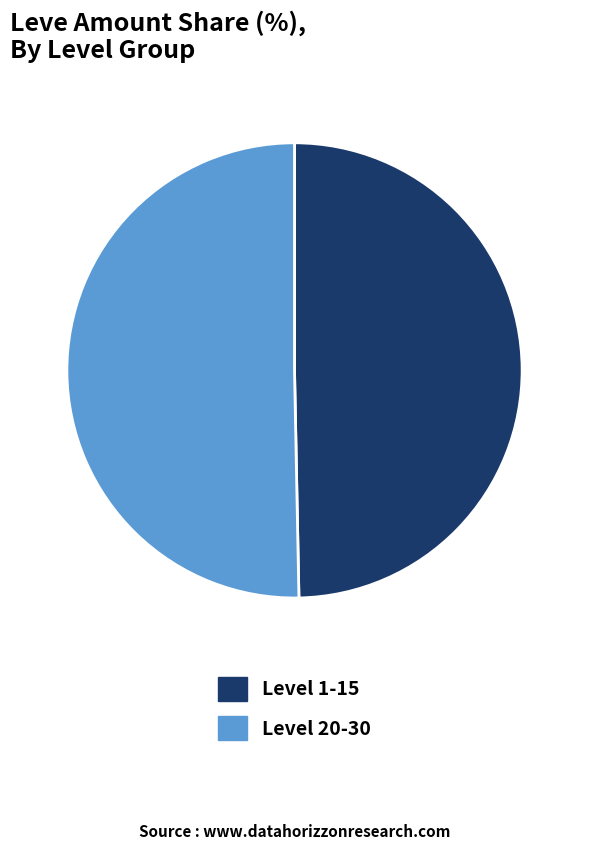

Is there a majority slice in this chart?

Yes